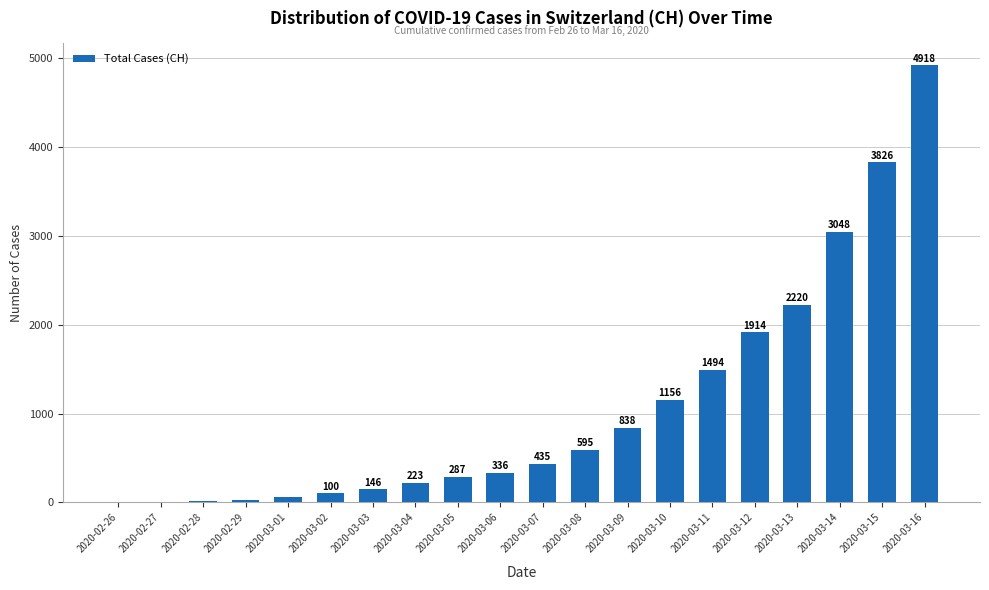

What is the approximate value at 2020-03-09?

838